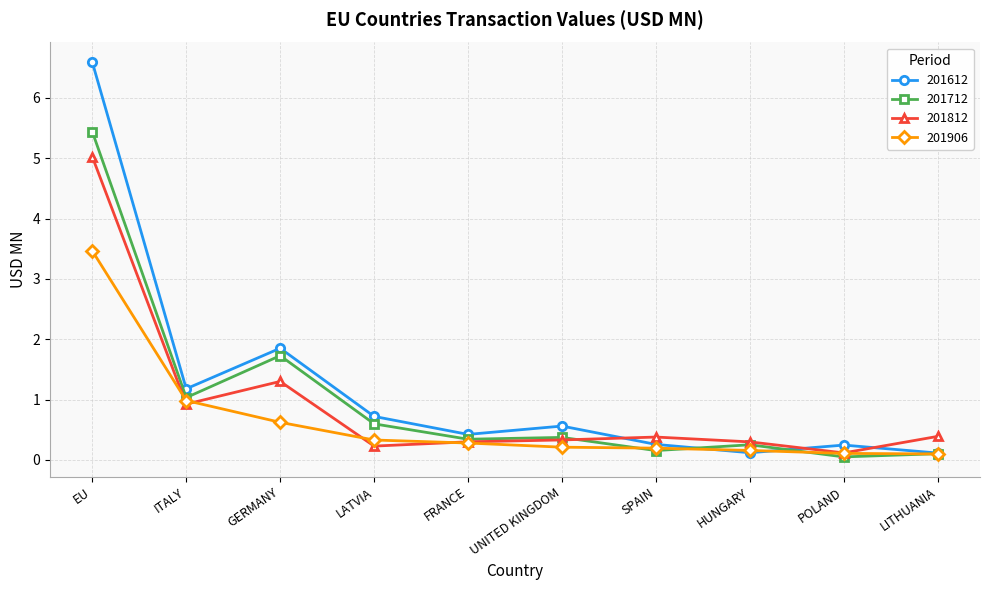

What is the label of the 3rd point from the right?

HUNGARY